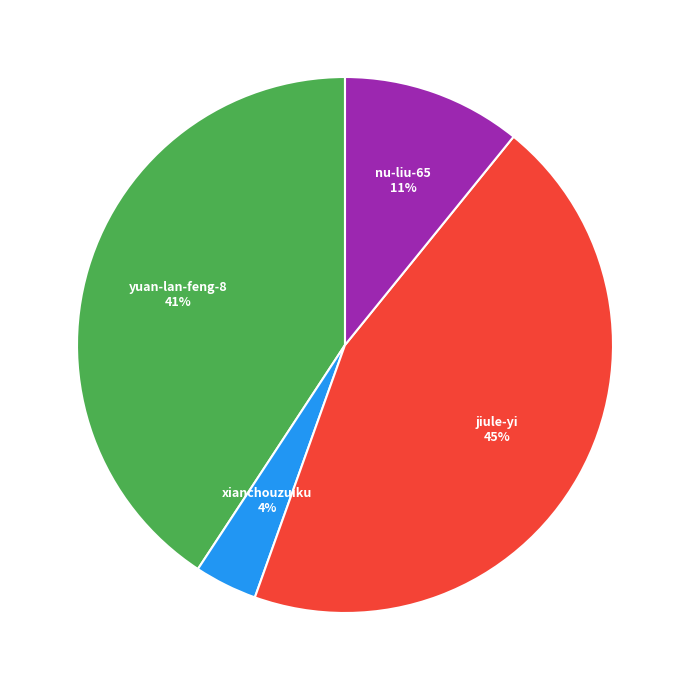

To the nearest percent, what is the difference between the yuan-lan-feng-8 and jiule-yi slice percentages?

4%